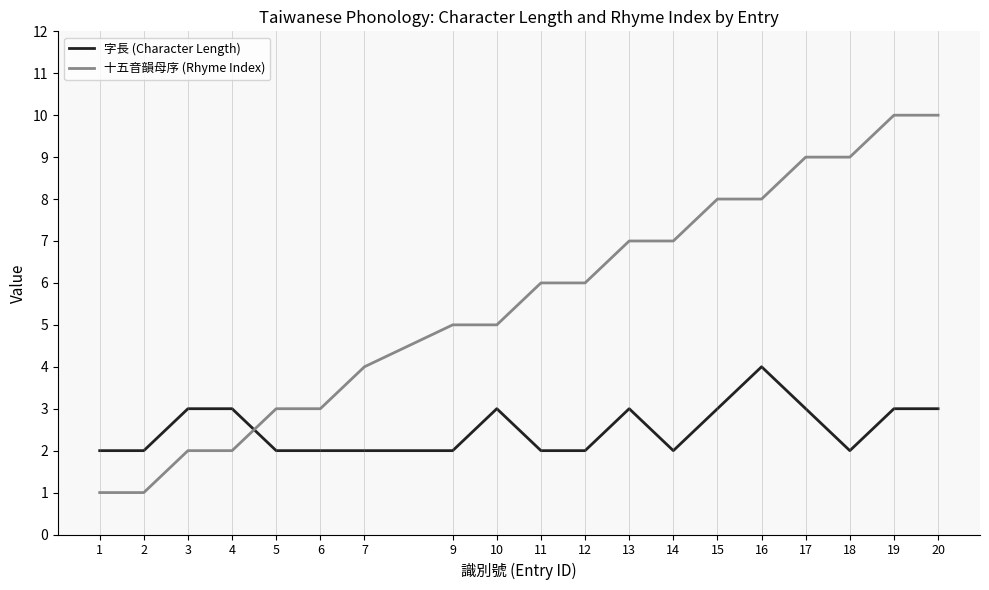

Reading left to right, list all the values displayed in this chart.

字長 (Character Length): 2	2	3	3	2	2	2	2	3	2	2	3	2	3	4	3	2	3	3
十五音韻母序 (Rhyme Index): 1	1	2	2	3	3	4	5	5	6	6	7	7	8	8	9	9	10	10